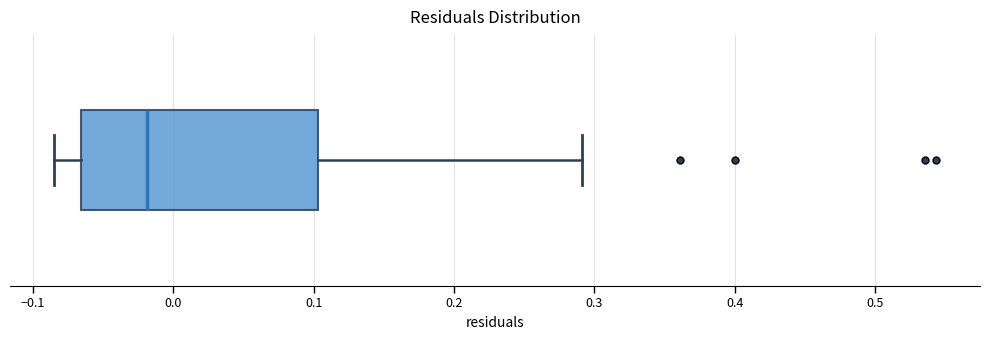

Transcribe this box plot: give where the median line is, the range the box spans, and where the two whiskers end, as read against the x-axis. The values are not printed on the chart, so give them approximately, as read against the axis.

median -0.02, box -0.07 to 0.10, whiskers -0.09 to 0.29